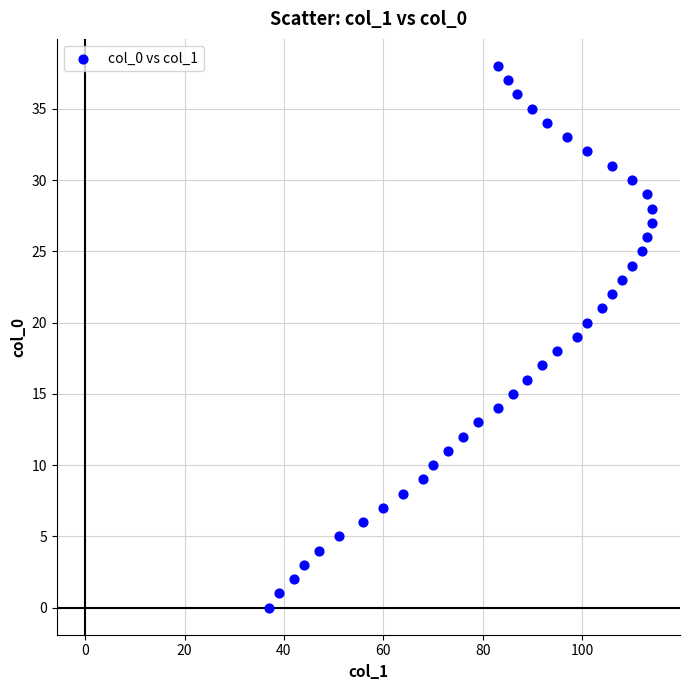

What is the range of X values (max minus min)?

77